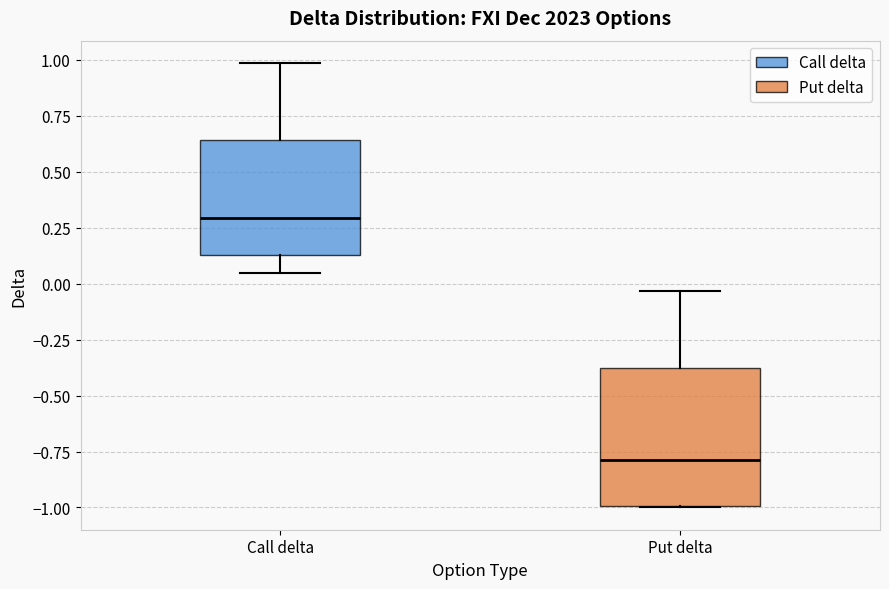

Reading left to right, transcribe this box plot: for each box, give where its median line is, the range the box spans, and where its two whiskers end, as read against the y-axis. The values are not printed on the chart, so give them approximately, as read against the axis.

Call delta: median 0.30, box 0.15 to 0.65, whiskers 0.05 to 1.00
Put delta: median -0.80, box -1.00 to -0.40, whiskers -1.00 to -0.05